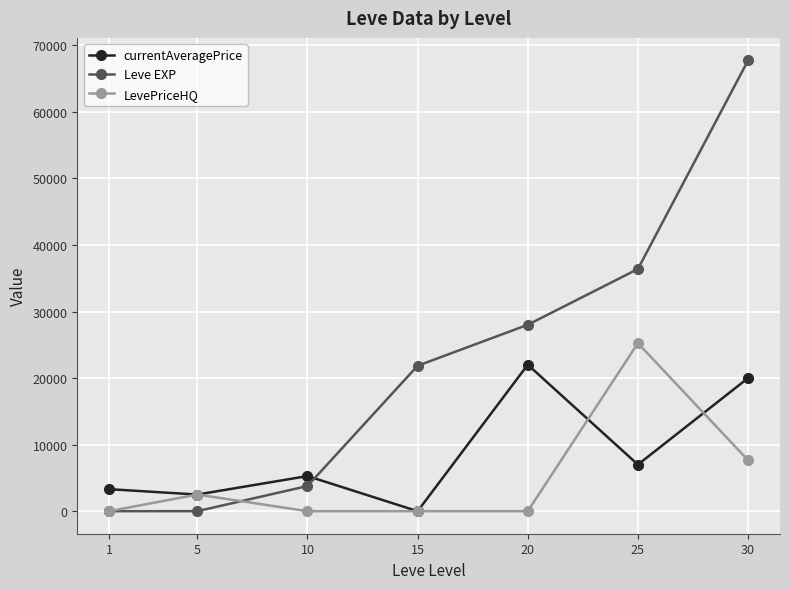

Between 15 and 25, which series saw the biggest shift?

LevePriceHQ